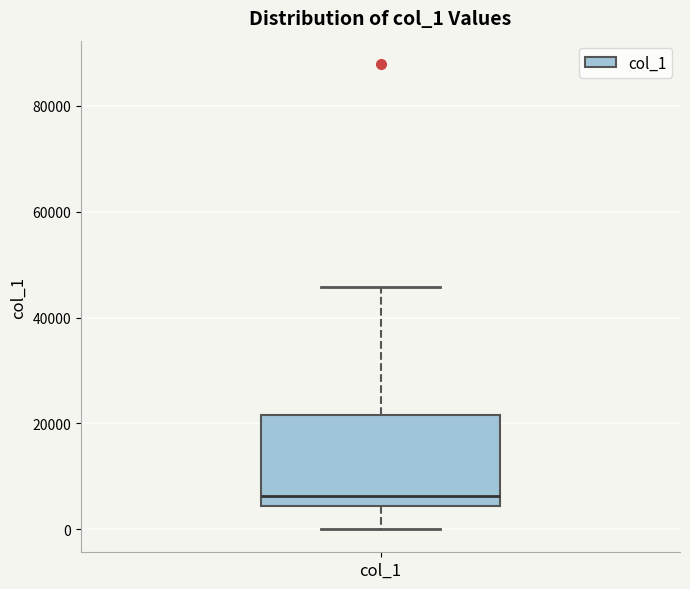

Read this box plot against the y-axis: the position of the median line, the range covered by the box, and the ends of both whiskers. The values are not printed on the chart, so give them approximately, as read against the axis.

median 6000, box 4000 to 22000, whiskers 0 to 46000